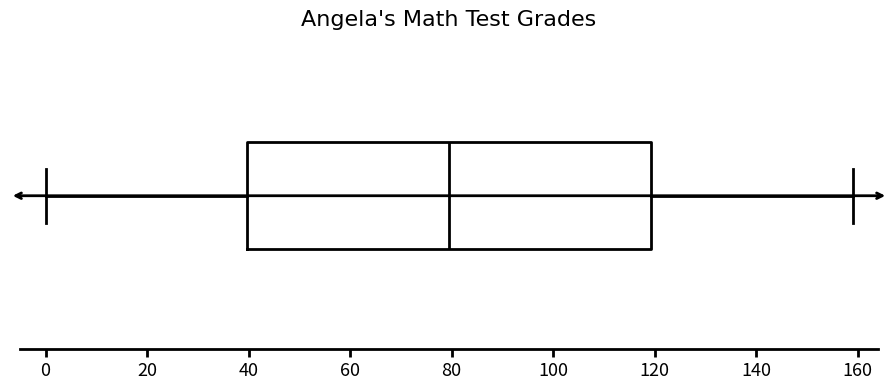

Where does the median line of the box sit on the x-axis? The values are not printed on the chart, so give them approximately, as read against the axis.

80